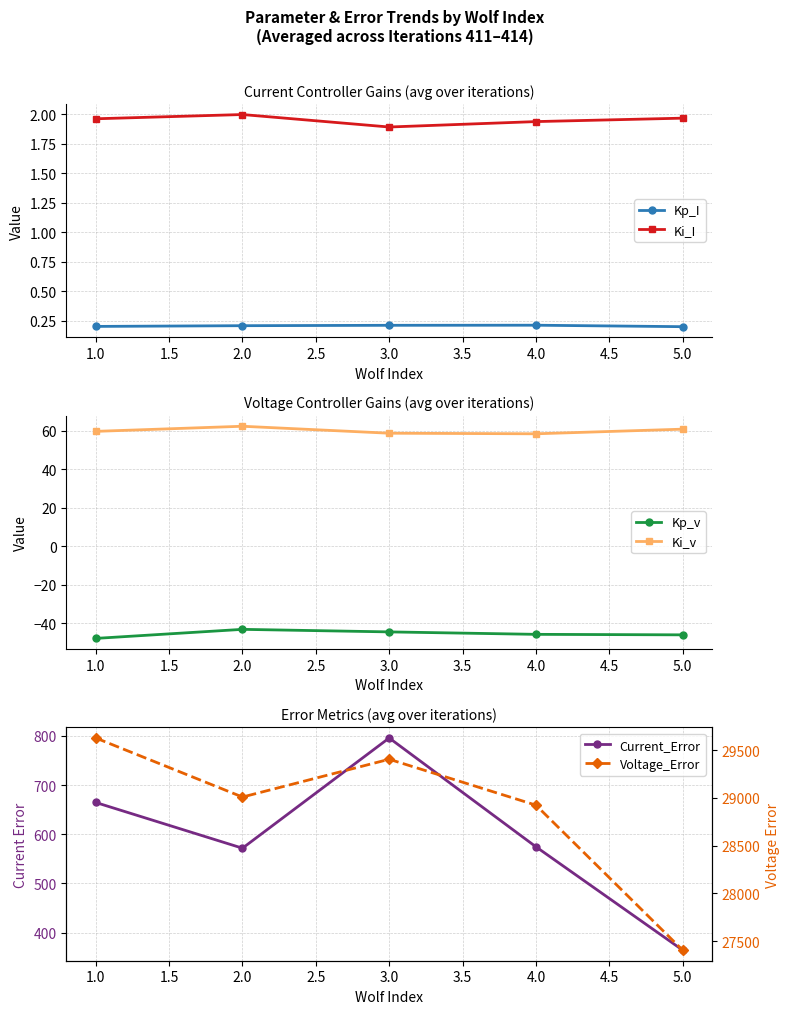

At which label is Ki_I closest to 1?

3.0